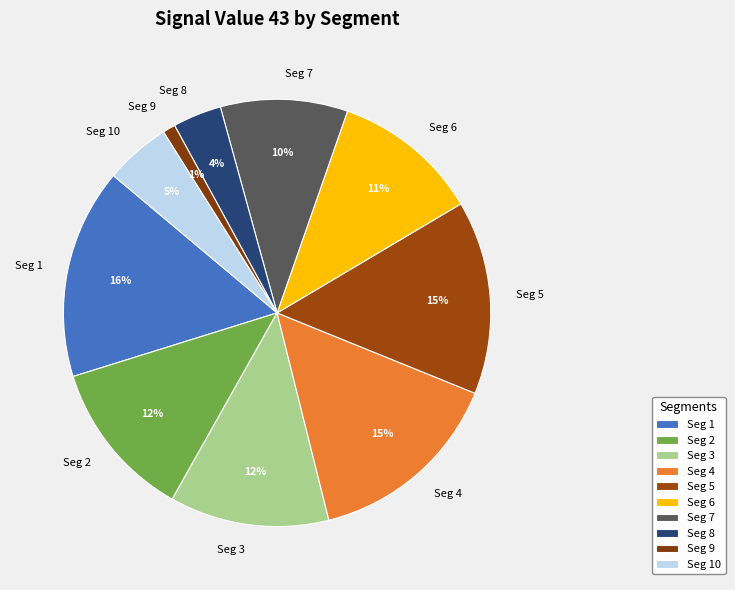

Which category has the biggest portion of the pie?

Seg 1